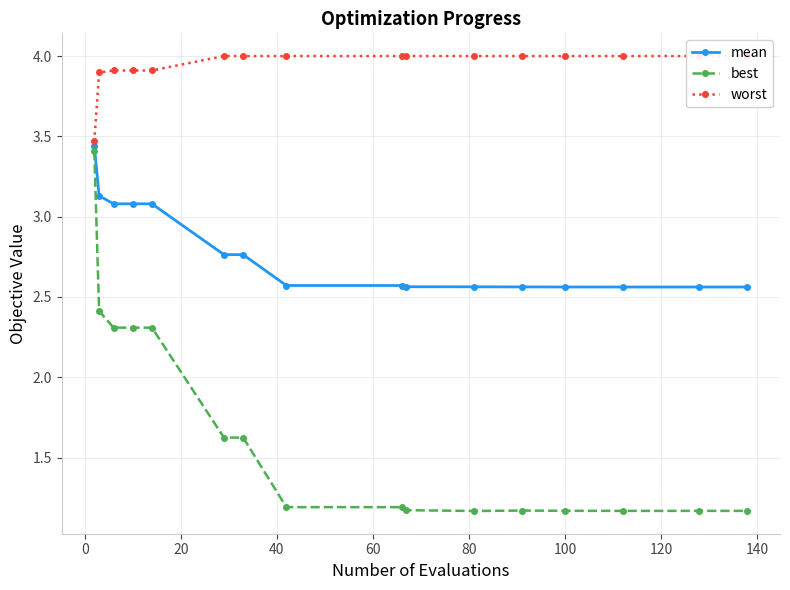

Does the chart display data point markers on the line(s)?

Yes